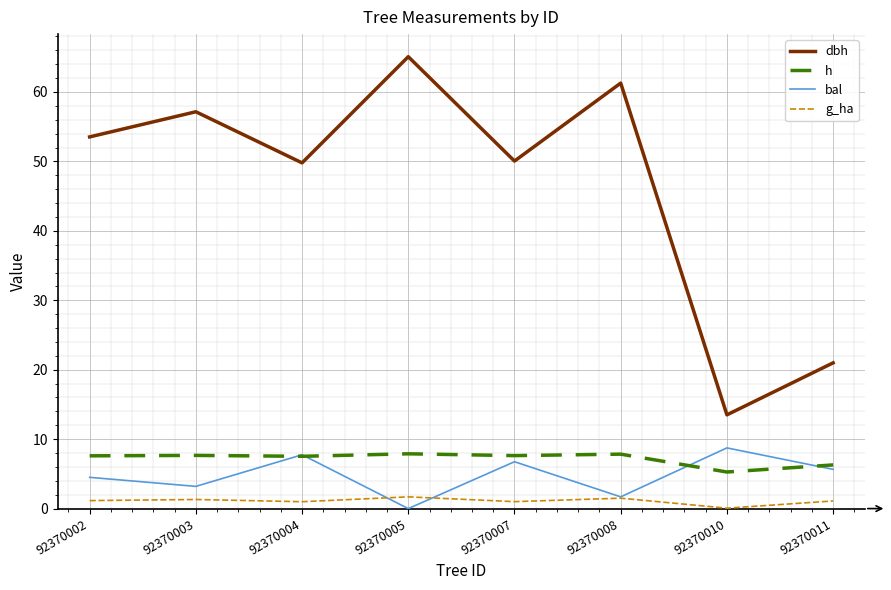

True or false: g_ha and dbh cross at least once.

False